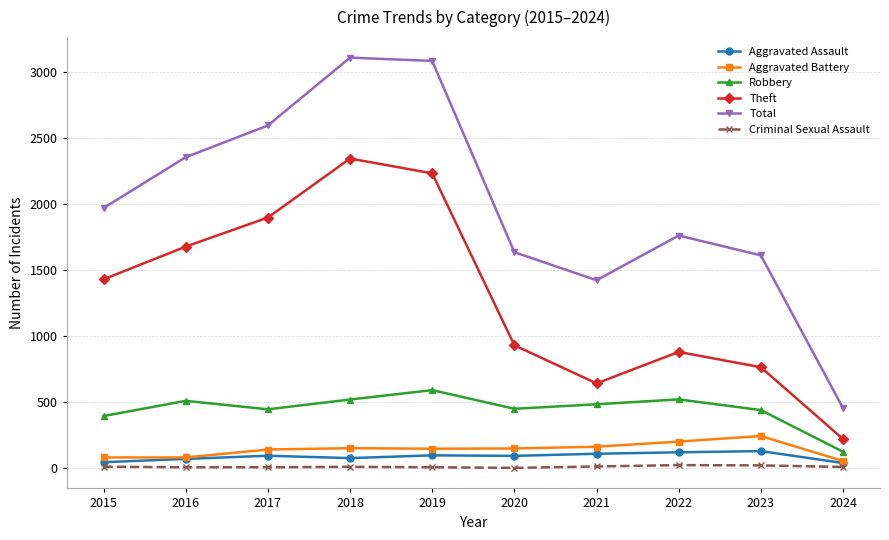

Is the value of Criminal Sexual Assault at 2017 greater than the value of Aggravated Battery at 2020?

No